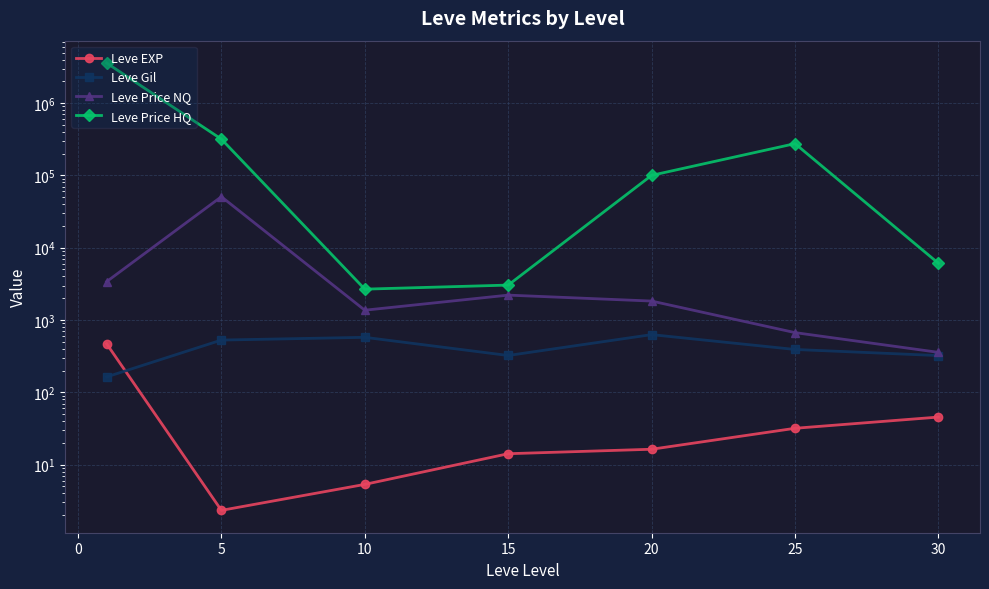

What is the sum of all Leve EXP values?

584.0